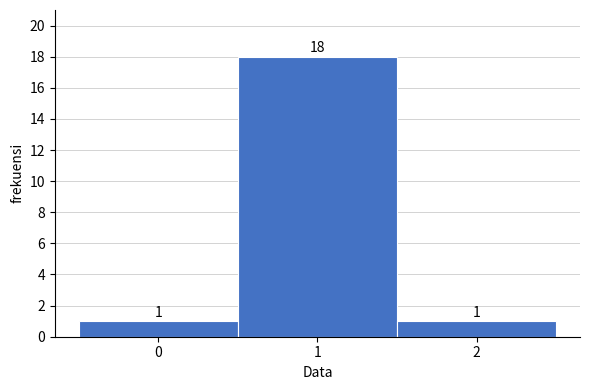

Reading left to right, list every bar in this chart as the range it spans on the x-axis followed by its height.

-0.5 to 0.5: 1
0.5 to 1.5: 18
1.5 to 2.5: 1